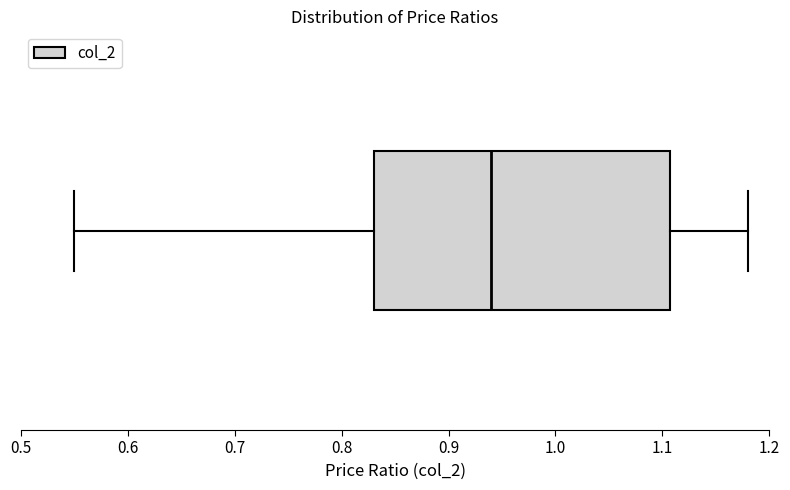

Transcribe this box plot: give where the median line is, the range the box spans, and where the two whiskers end, as read against the x-axis. The values are not printed on the chart, so give them approximately, as read against the axis.

median 0.94, box 0.83 to 1.11, whiskers 0.55 to 1.18